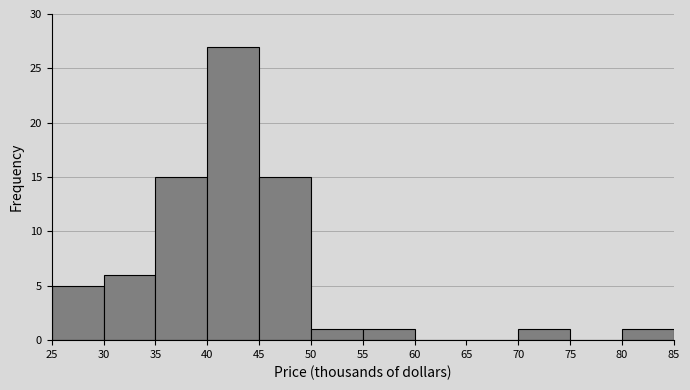

What is the height of the bar covering 80 to 85 on the x-axis? The values are not printed on the chart, so give them approximately, as read against the axis.

1